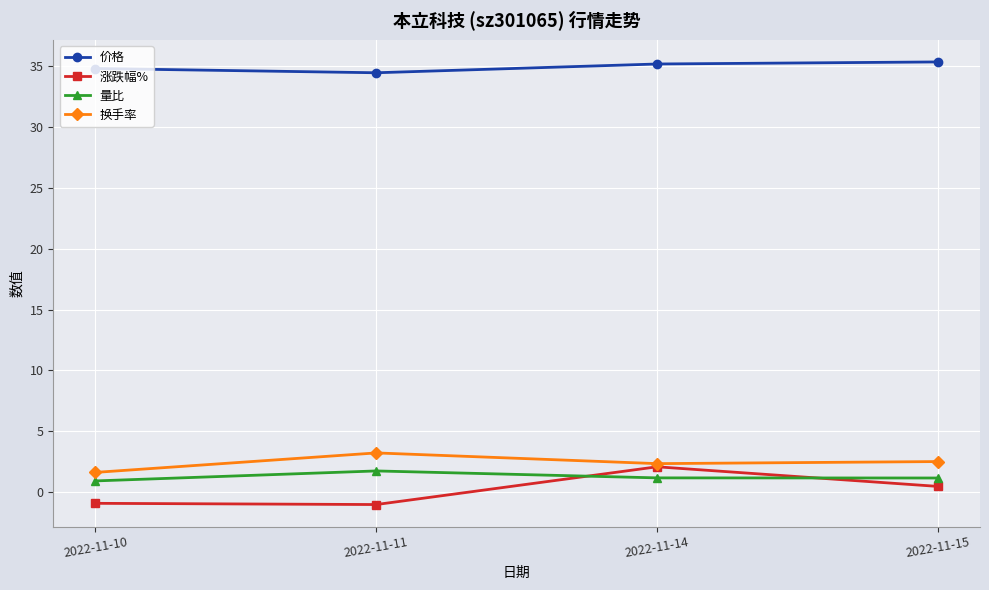

Where is the first local maximum for 量比?

2022-11-11